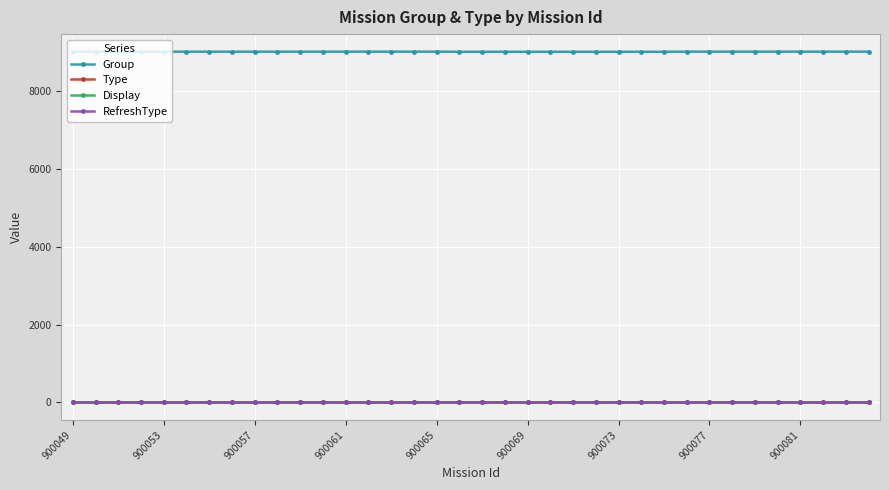

What is the greatest value displayed?

9004